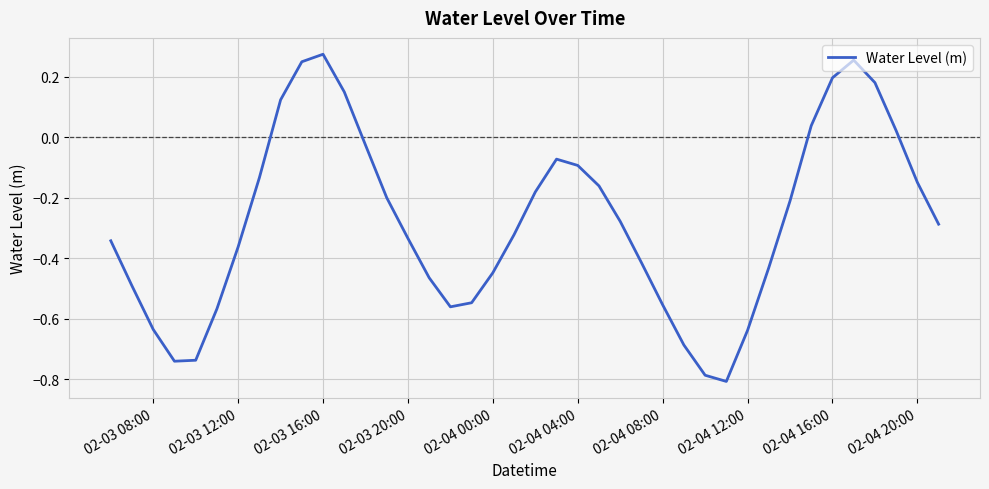

How many lines are shown in the chart?

1